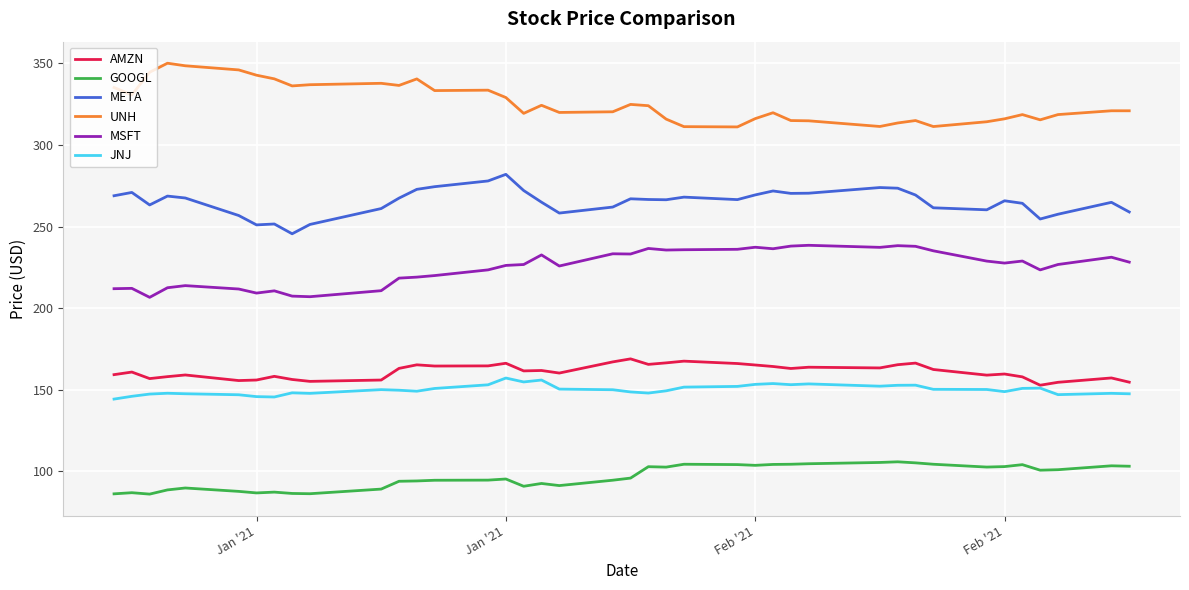

Which series has the largest total across all categories?

UNH